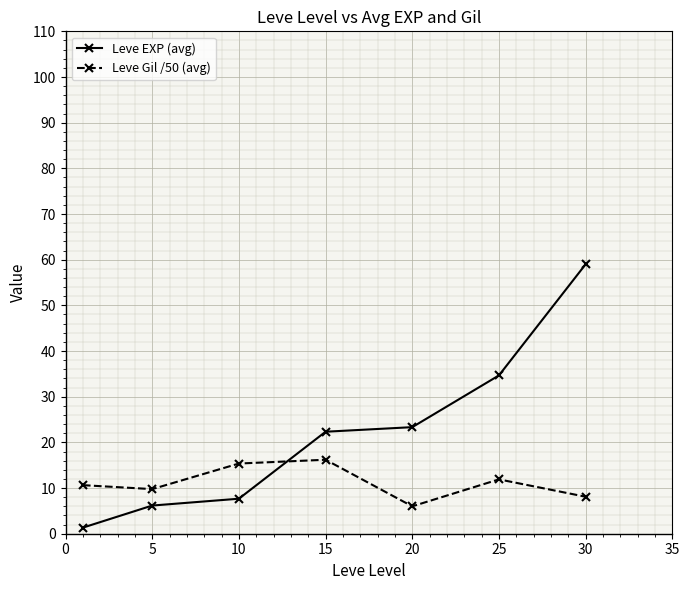

What is the value of the Leve EXP (avg) point at the 4th from the left?

22.3